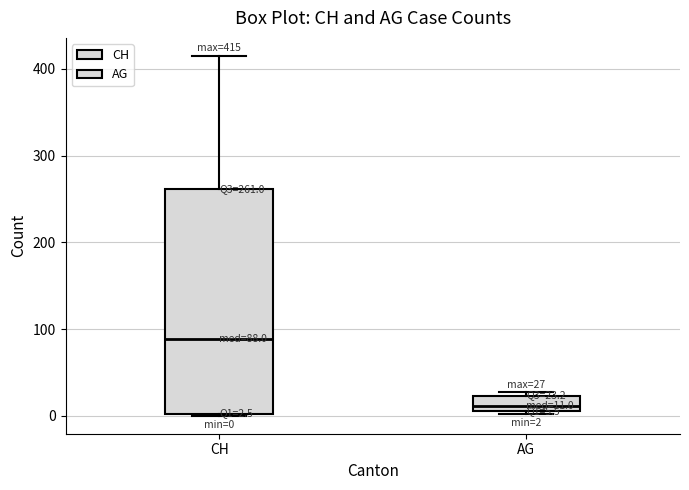

Which box has the lowest median line?

AG